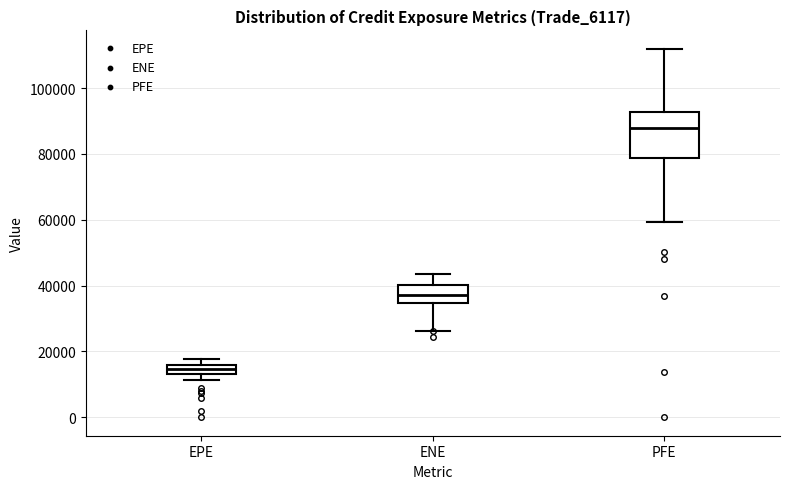

Where does the median line of the box for ENE sit on the y-axis? The values are not printed on the chart, so give them approximately, as read against the axis.

38000